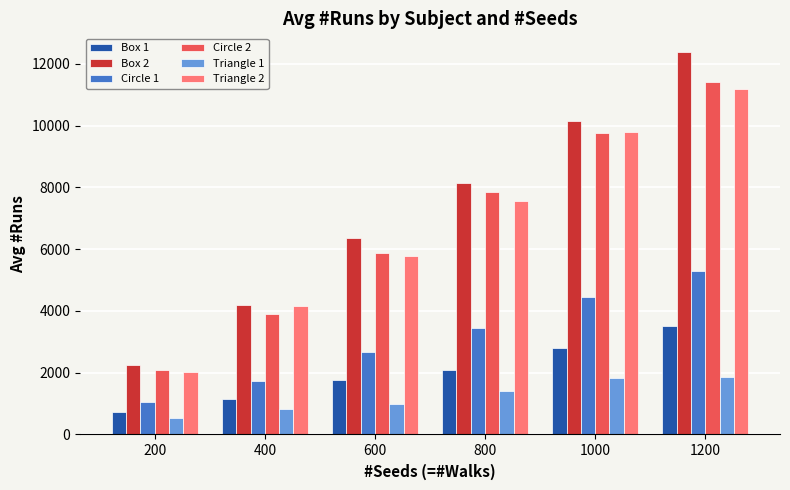

What is the maximum value for Triangle 1?

1872.0